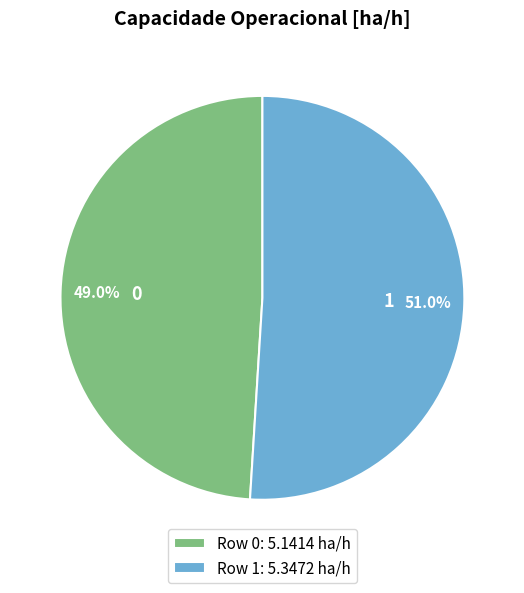

True or false: 0 accounts for 49% of the total.

True